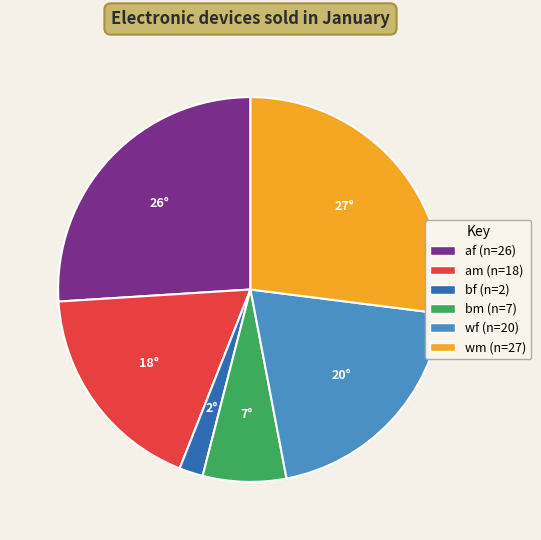

Is there any slice that represents more than half of the pie?

No